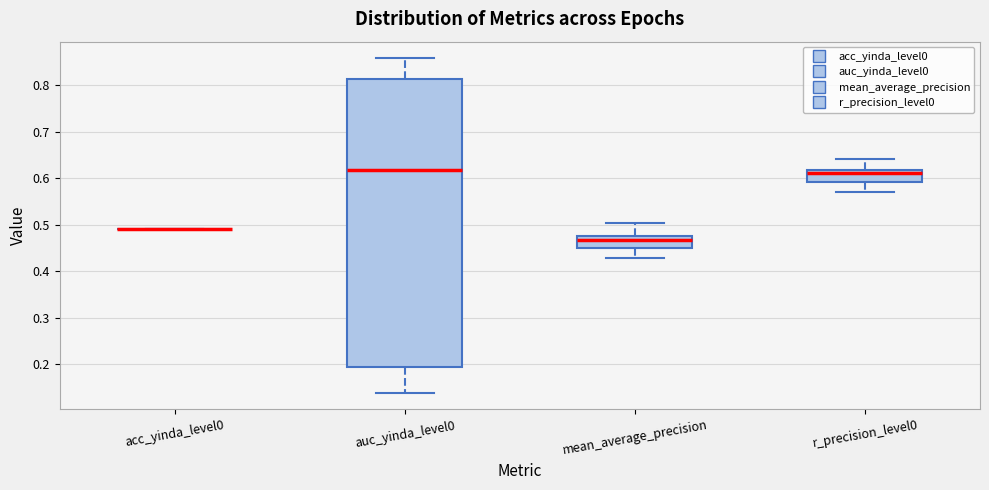

Where does the upper whisker of the box for auc_yinda_level0 end on the y-axis? The values are not printed on the chart, so give them approximately, as read against the axis.

0.86